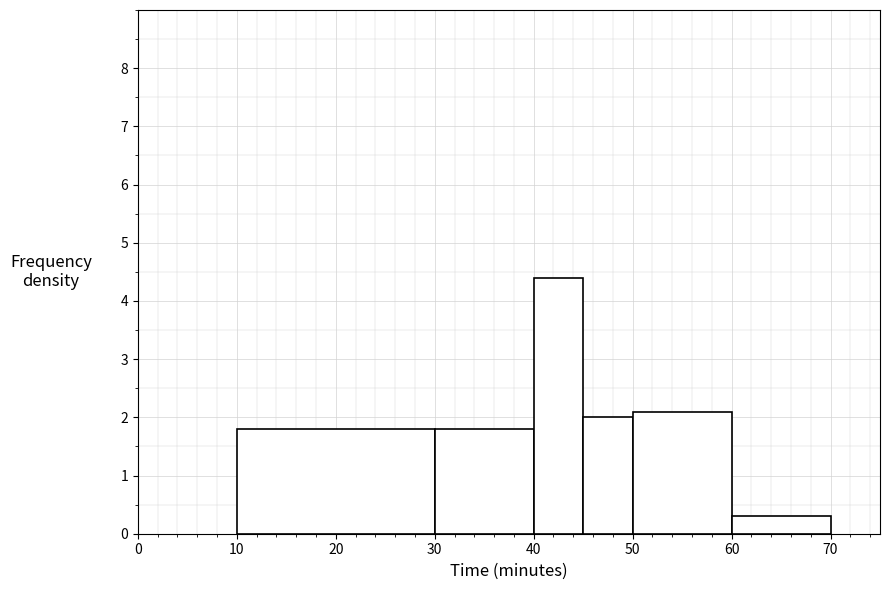

Reading left to right, transcribe this chart: for each bar, give the range it covers on the x-axis and its height. The values are not printed on the chart, so give them approximately, as read against the axis.

10 to 30: 1.8
30 to 40: 1.8
40 to 45: 4.4
45 to 50: 2.0
50 to 60: 2.1
60 to 70: 0.3